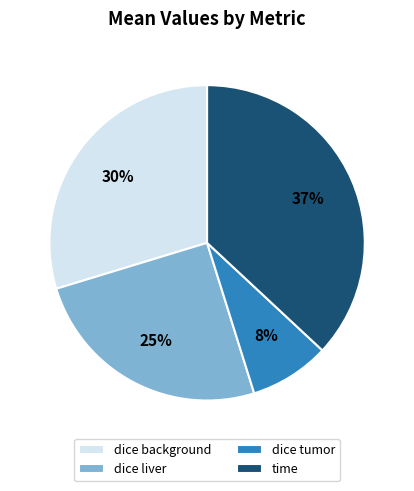

Approximately how many times larger is the value at time compared to dice background?

1.2